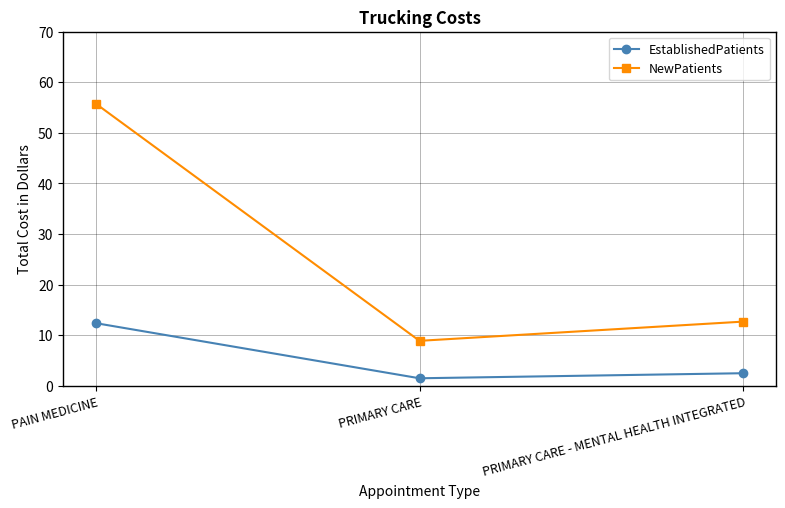

At which label is NewPatients closest to 32?

PRIMARY CARE - MENTAL HEALTH INTEGRATED